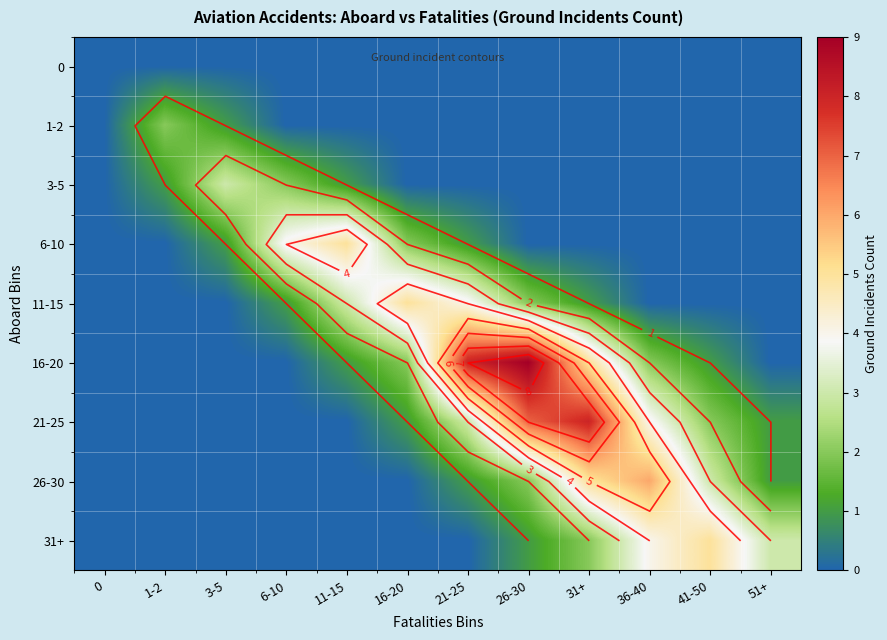

The value of 16-20 at 36-40 is 1. True or false?

False